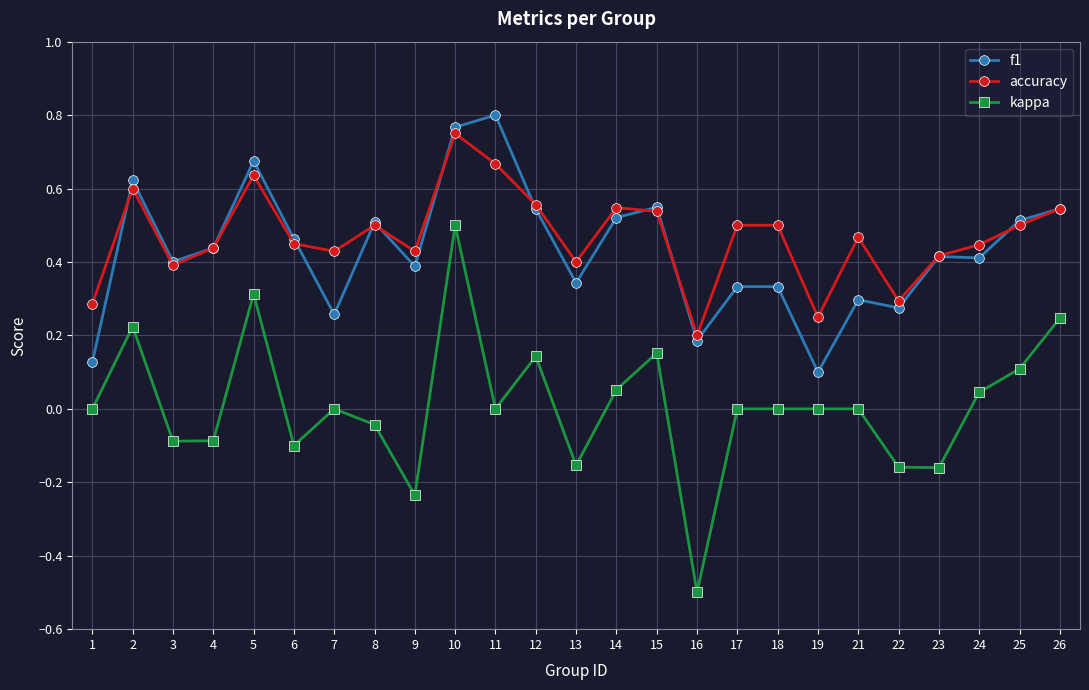

Is the value of kappa at 25 greater than the value of f1 at 2?

No